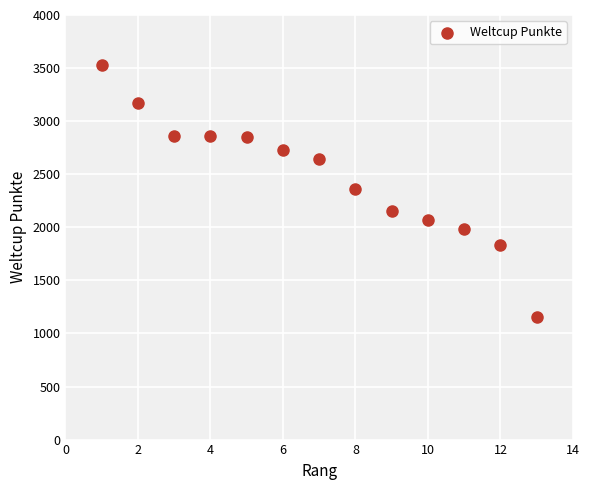

What is the range of X values (max minus min)?

12